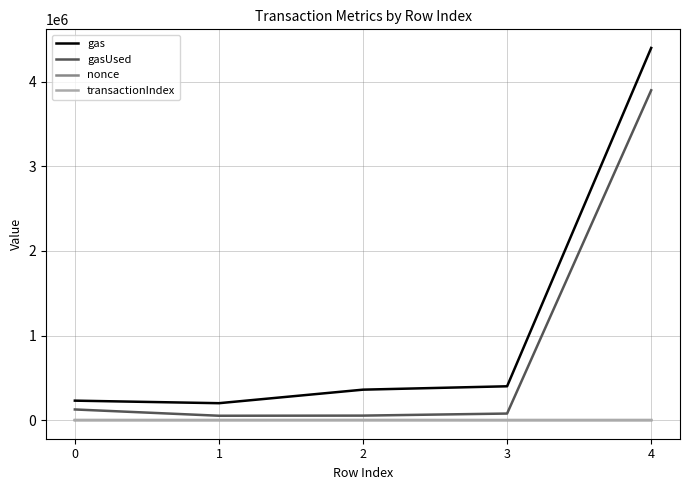

True or false: gasUsed and transactionIndex intersect in this chart.

False